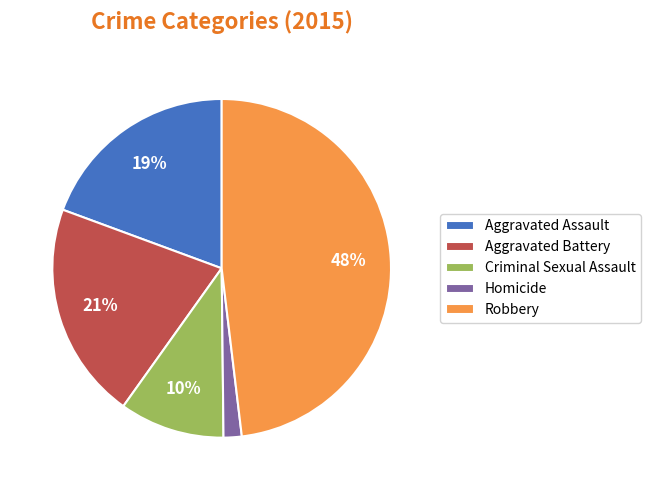

Is it true that Aggravated Assault is 19% of the pie?

True